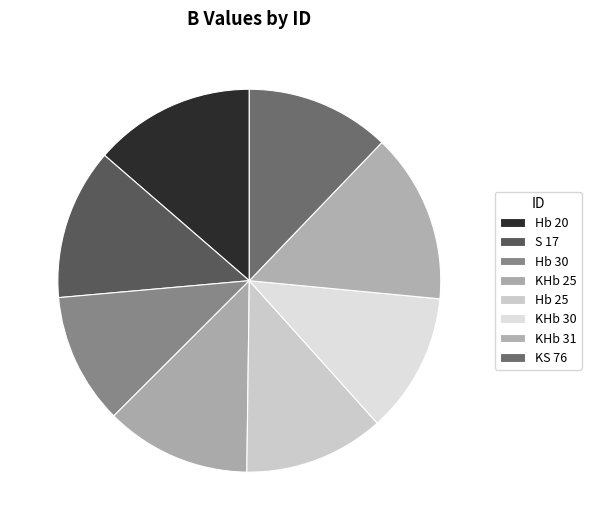

How many slices are in this pie chart?

8